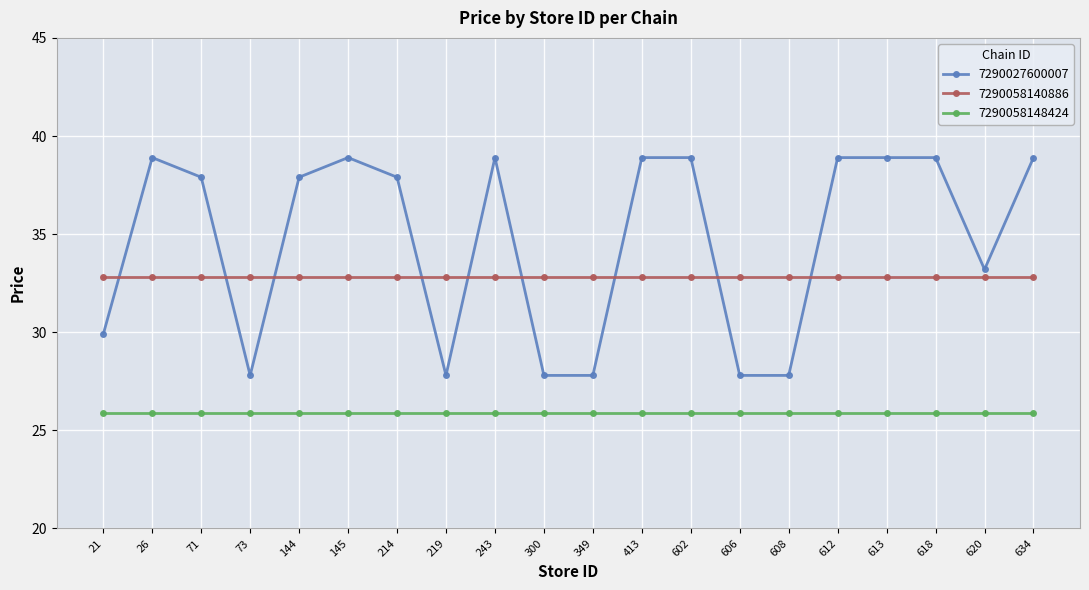

How many lines are shown in the chart?

3